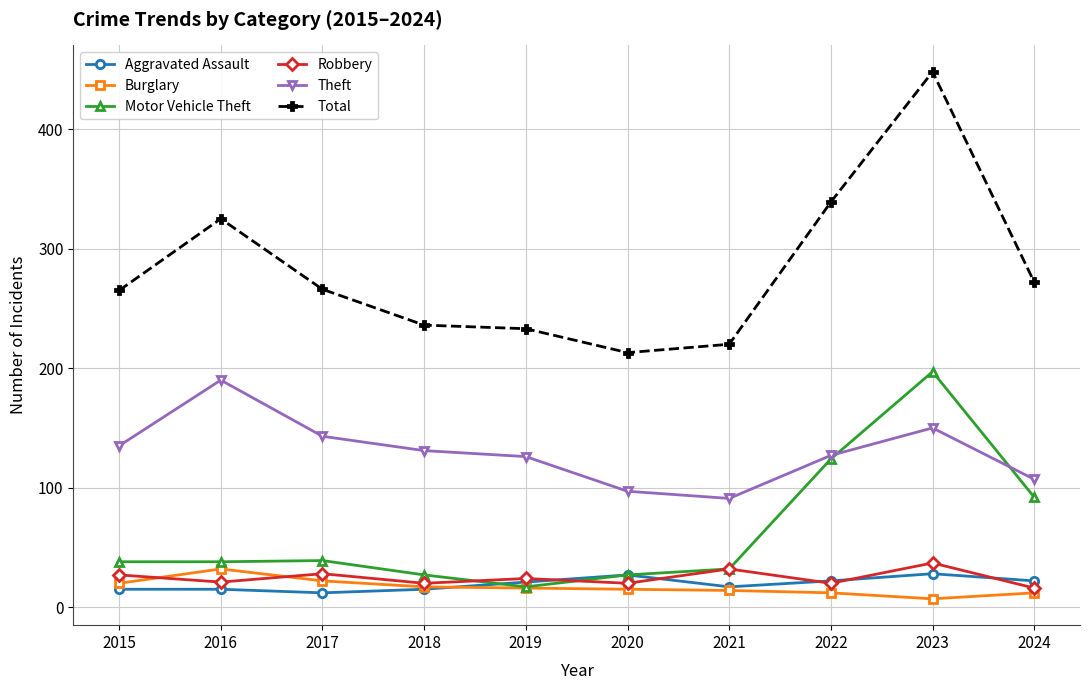

How many interior local valleys does the Theft series have?

1